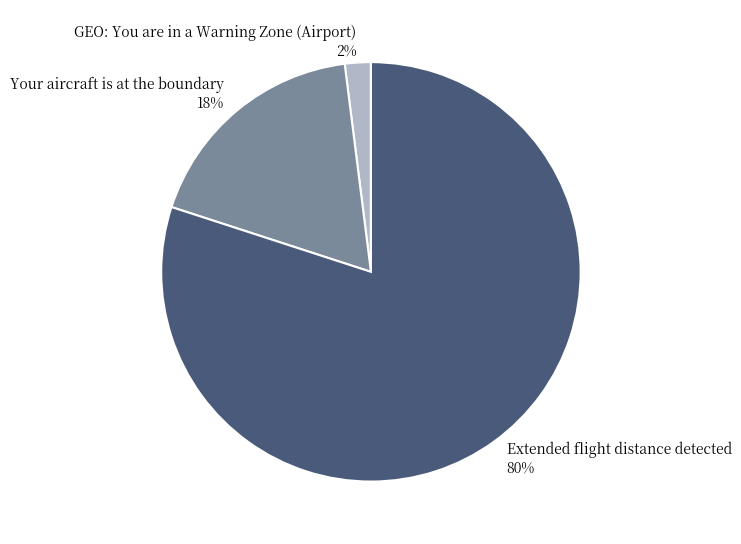

To the nearest percent, what is the difference between the Extended flight distance detected and GEO: You are in a Warning Zone (Airport) slice percentages?

78%